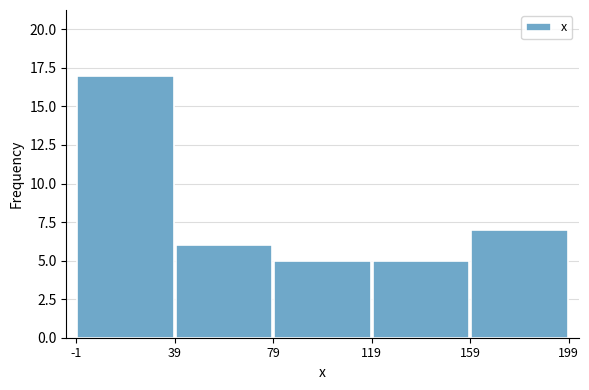

Over which range of the x-axis is the bar tallest?

-1 to 39